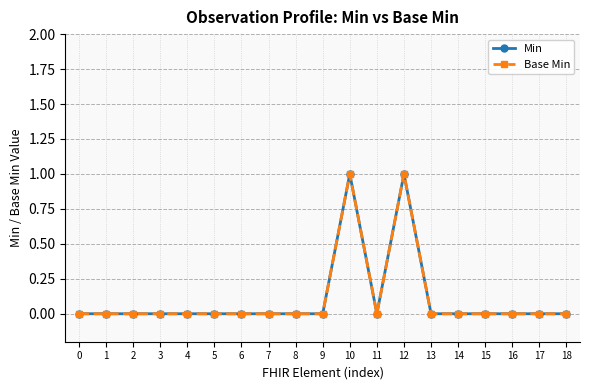

List the series in order of their peak value, highest first.

Min, Base Min